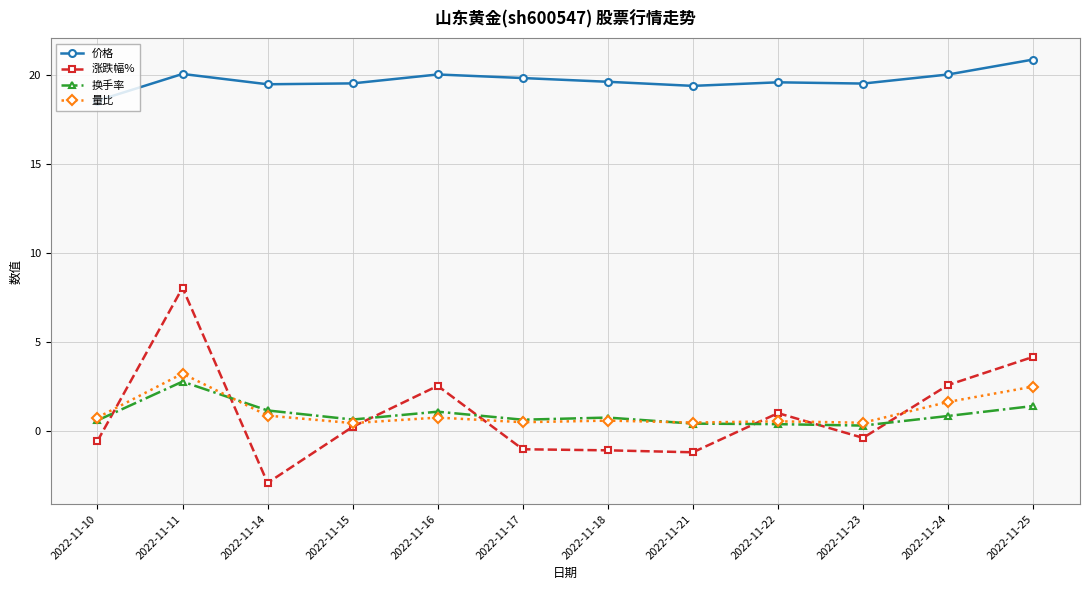

True or false: 涨跌幅% and 量比 cross at least once.

True